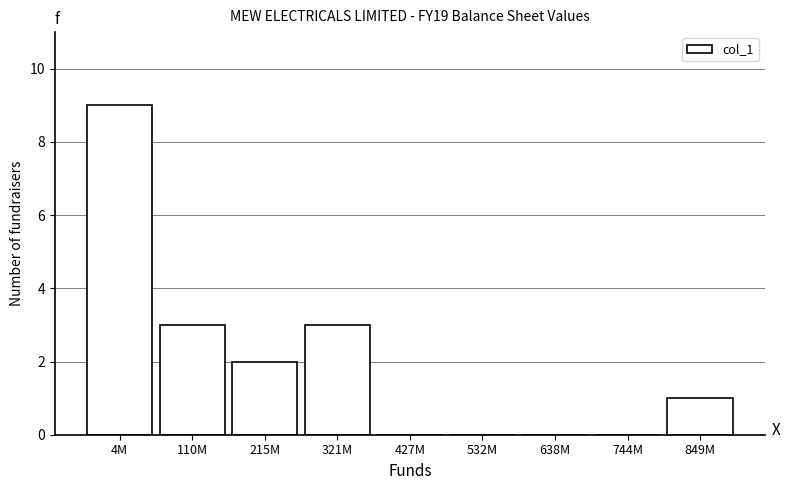

Reading right to left, extract all data points from this chart.

849M=1	744M=0	638M=0	532M=0	427M=0	321M=3	215M=2	110M=3	4M=9